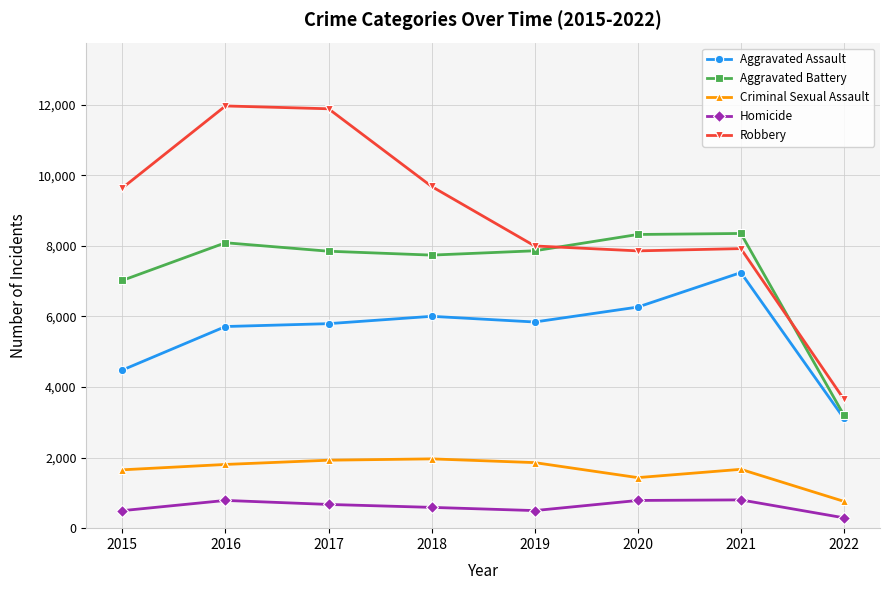

What is the value of the Criminal Sexual Assault point at the 4th from the left?

1963